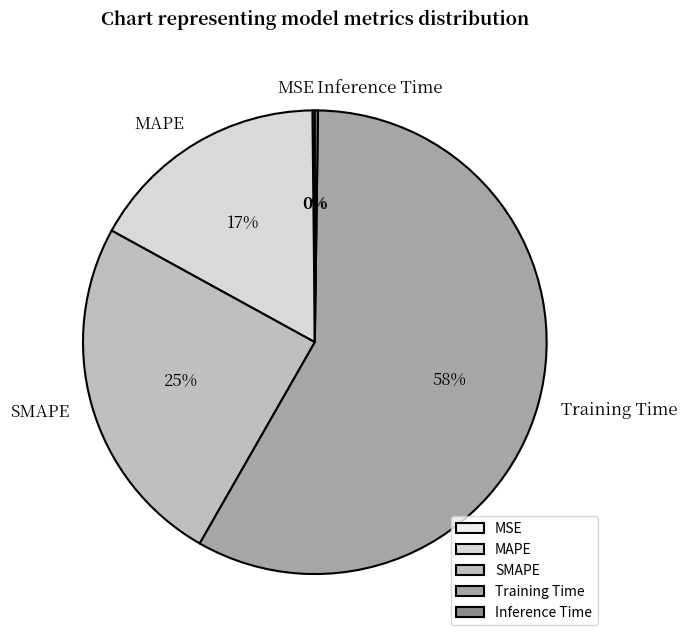

What is the largest slice in the pie chart?

Training Time